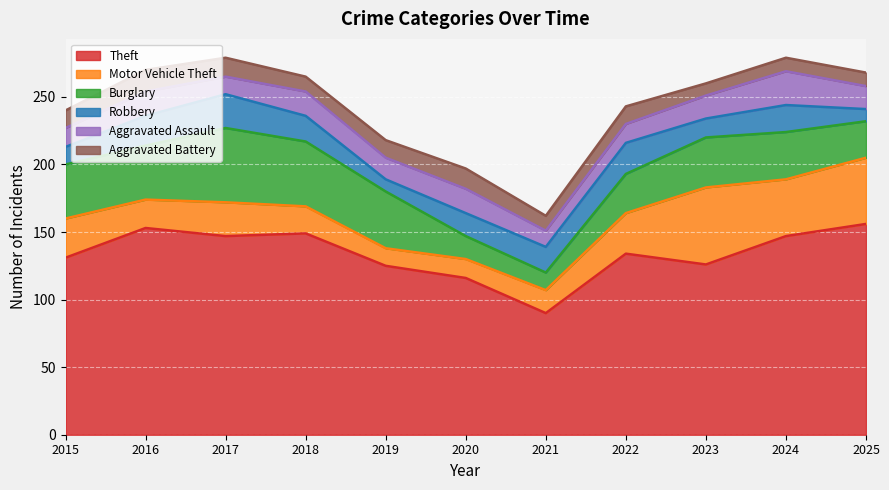

What is the highest value of the Aggravated Battery series?

16